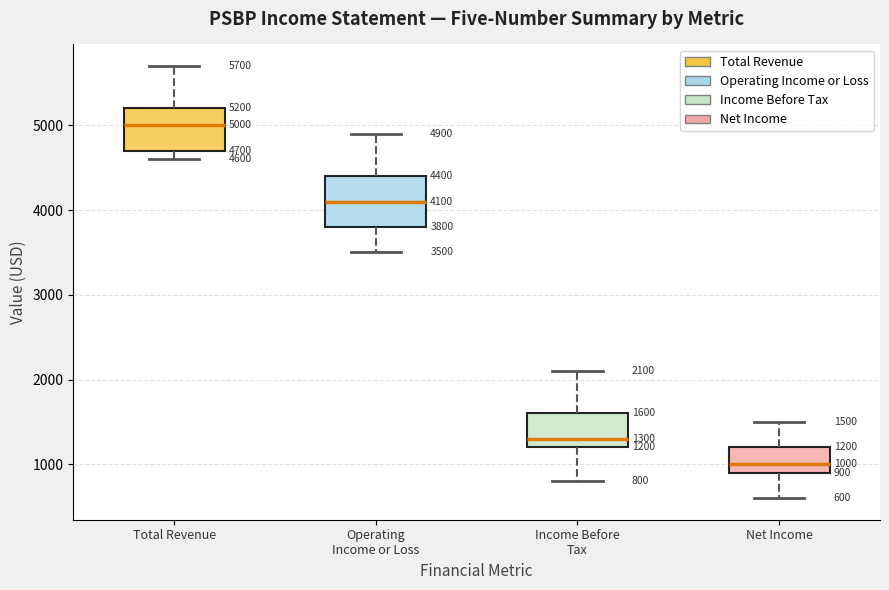

Which box is the tallest, from its lower edge to its upper edge?

Operating Income or Loss